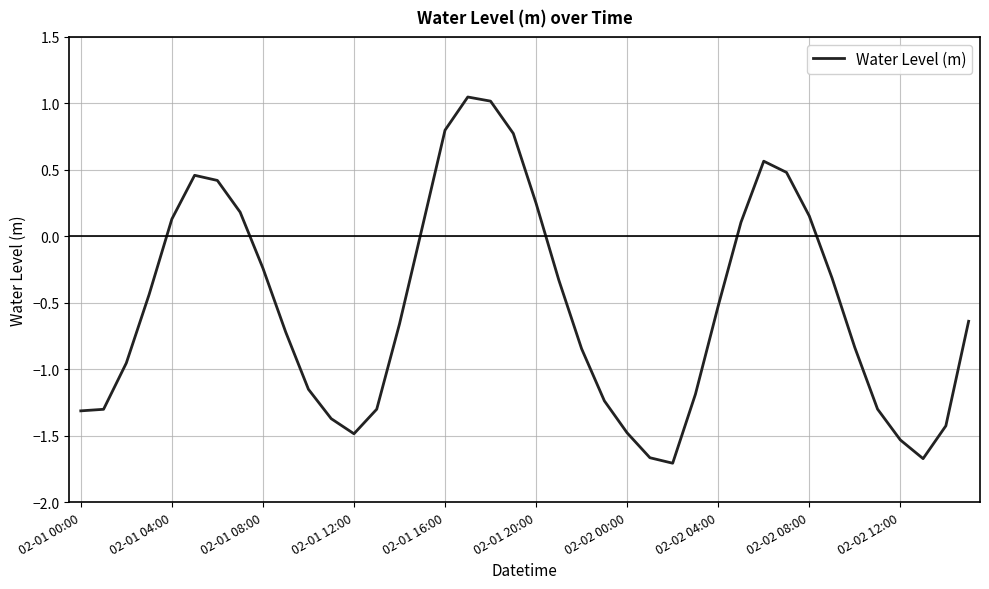

What is the minimum value shown in the chart?

-1.7